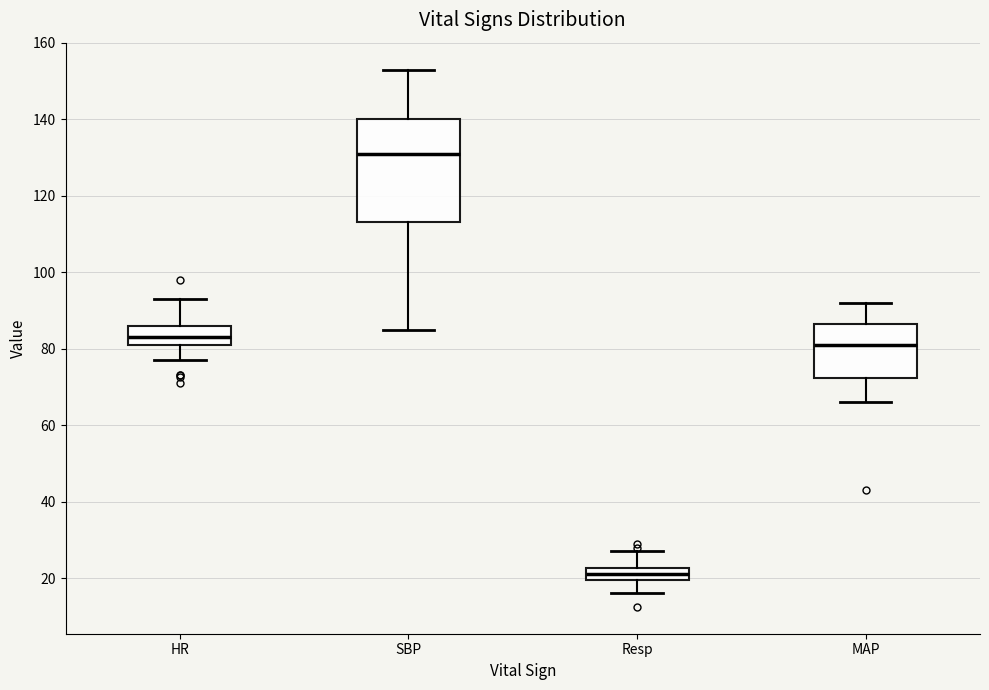

Reading left to right, read every box against the y-axis: the position of its median line, the range the box covers, and the ends of its whiskers. The values are not printed on the chart, so give them approximately, as read against the axis.

HR: median 84, box 82 to 86, whiskers 78 to 94
SBP: median 132, box 114 to 140, whiskers 86 to 154
Resp: median 22 (inside the box), box 20 to 22, whiskers 16 to 28
MAP: median 82, box 72 to 86, whiskers 66 to 92